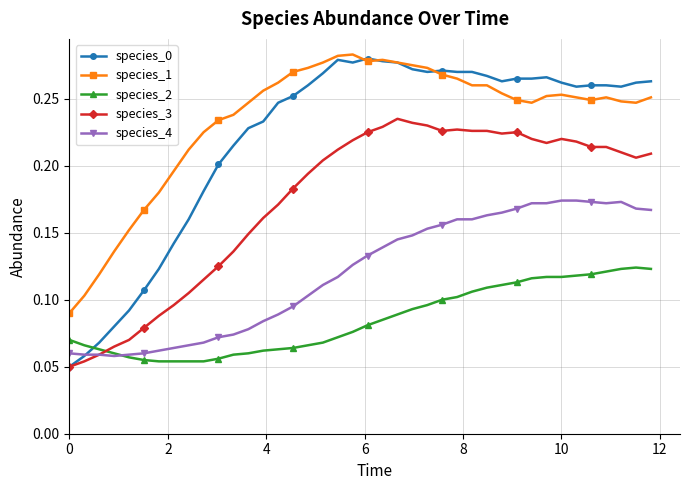

At how many categories does at least one series exceed 0?

40